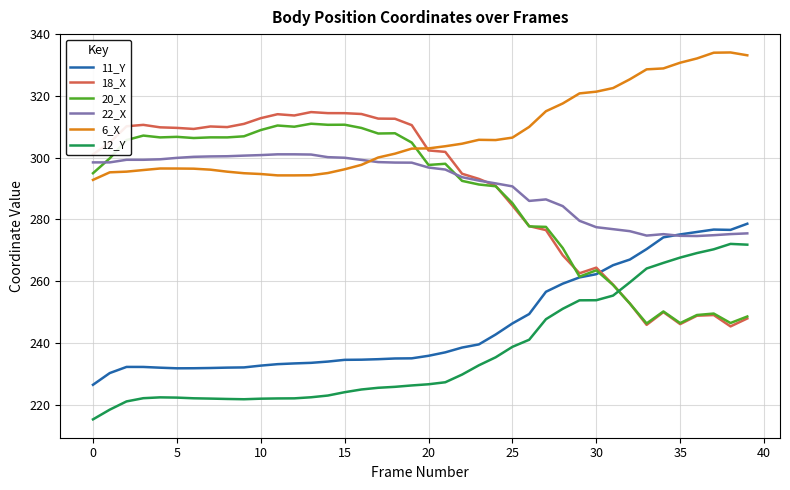

Which series ends up on top after the final intersection of 11_Y and 18_X?

11_Y